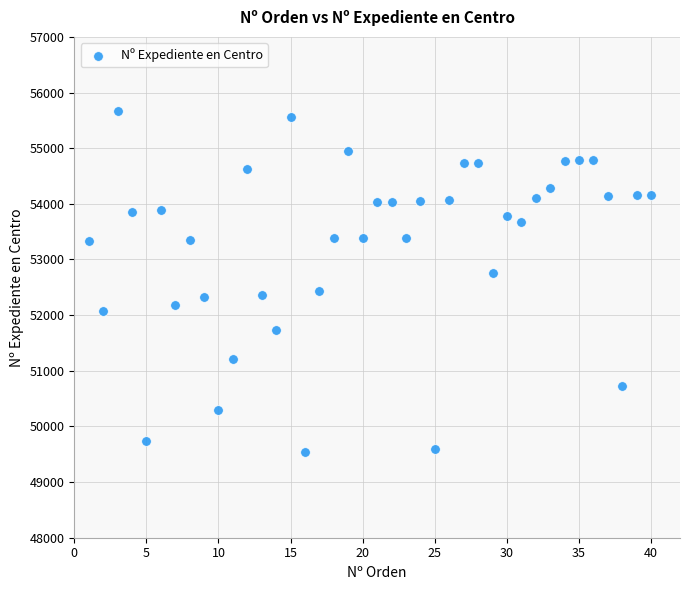

What is the range of X values (max minus min)?

39